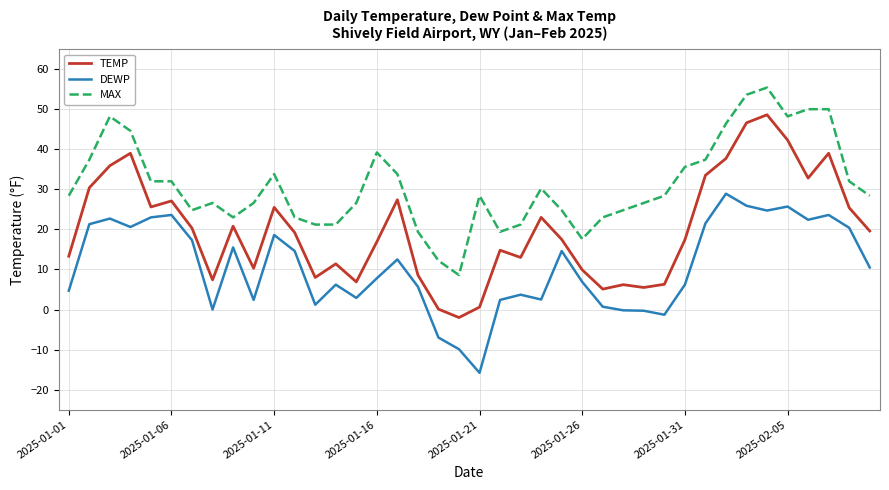

Which series has the largest total across all categories?

MAX